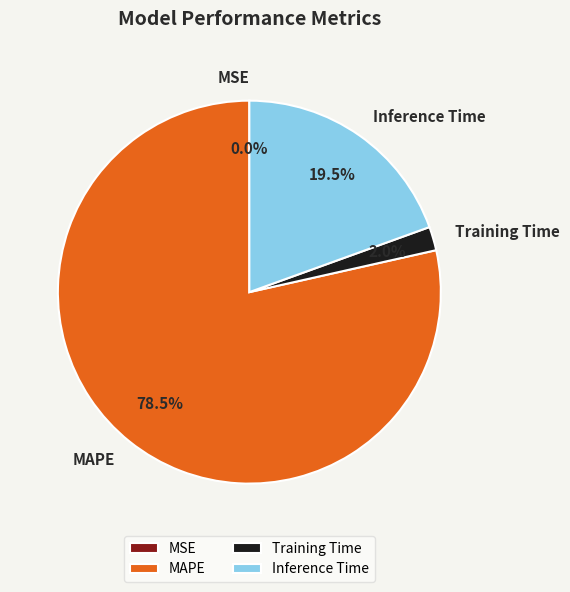

Does any single category account for the majority?

Yes